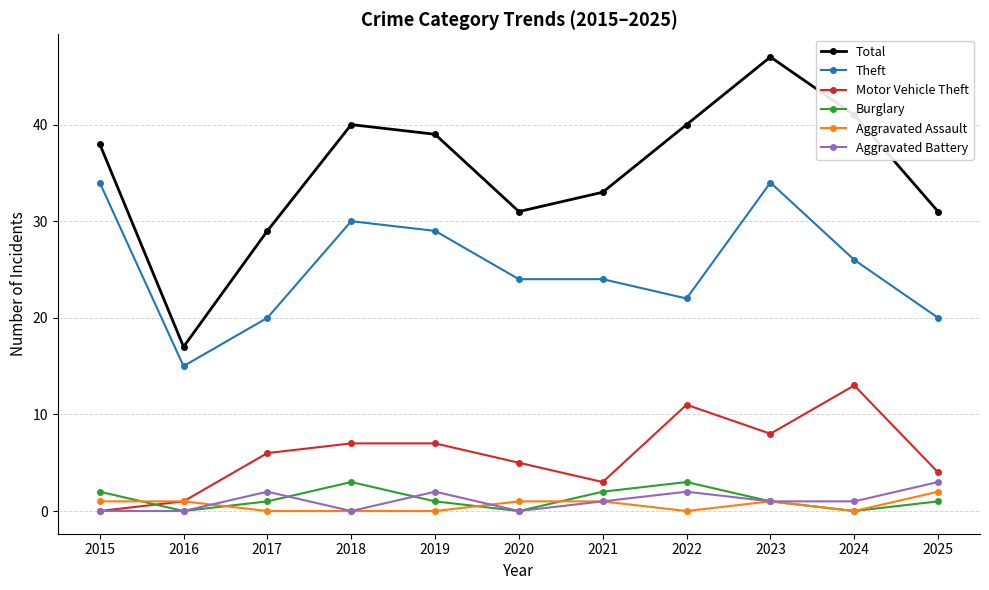

What is the greatest value displayed?

47